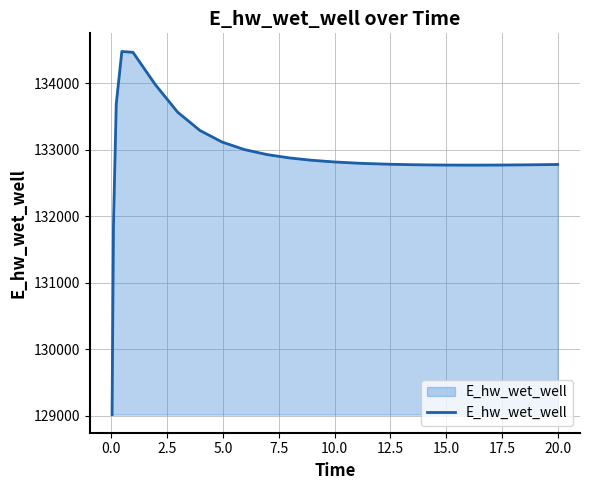

What is the greatest value displayed?

134481.1